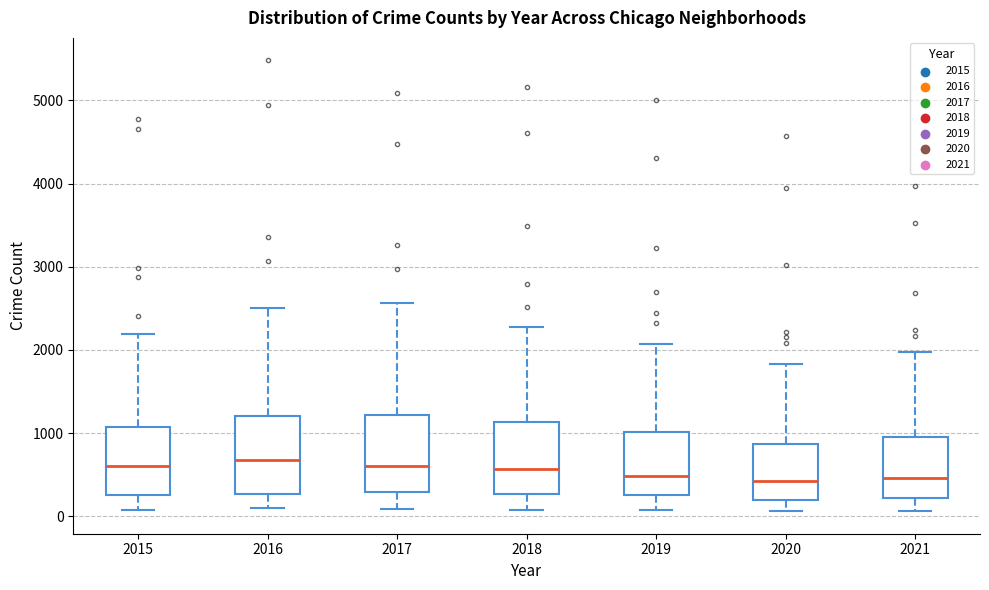

Reading left to right, read every box against the y-axis: the position of its median line, the range the box covers, and the ends of its whiskers. The values are not printed on the chart, so give them approximately, as read against the axis.

2015: median 600, box 300 to 1100, whiskers 100 to 2200
2016: median 700, box 300 to 1200, whiskers 100 to 2500
2017: median 600, box 300 to 1200, whiskers 100 to 2600
2018: median 600, box 300 to 1100, whiskers 100 to 2300
2019: median 500, box 300 to 1000, whiskers 100 to 2100
2020: median 400, box 200 to 900, whiskers 100 to 1800
2021: median 500, box 200 to 1000, whiskers 100 to 2000